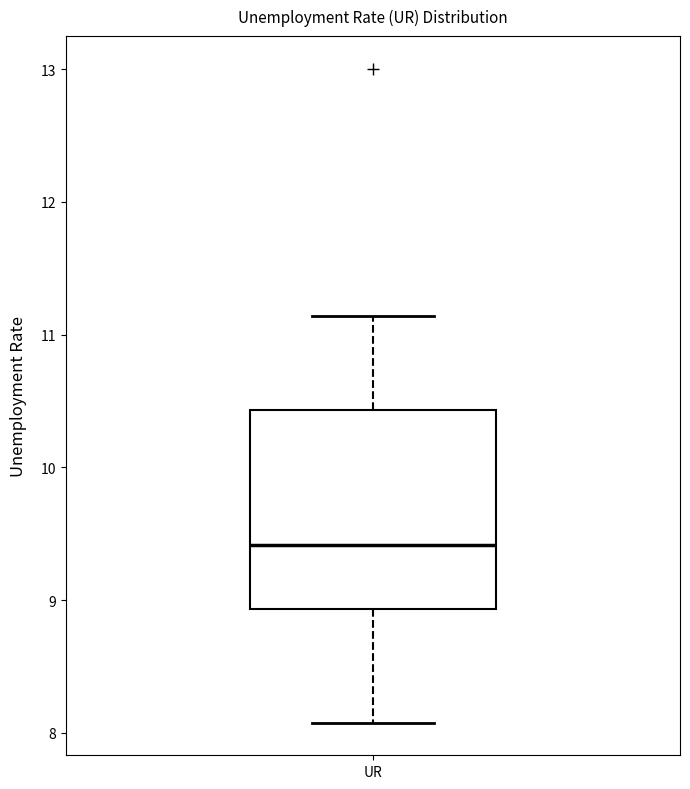

Where does the lower whisker of the box for UR end on the y-axis? The values are not printed on the chart, so give them approximately, as read against the axis.

8.1